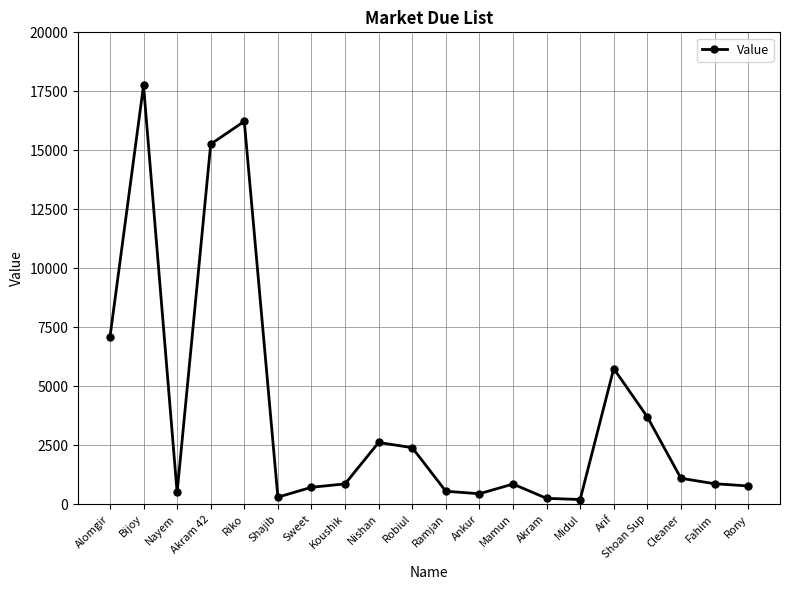

Which category has the highest value across all series?

Bijoy